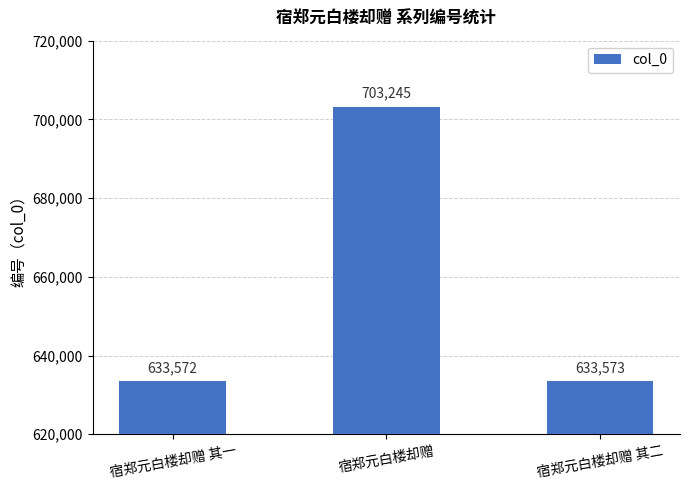

List the labels in order of value, smallest first.

宿郑元白楼却赠 其一, 宿郑元白楼却赠 其二, 宿郑元白楼却赠